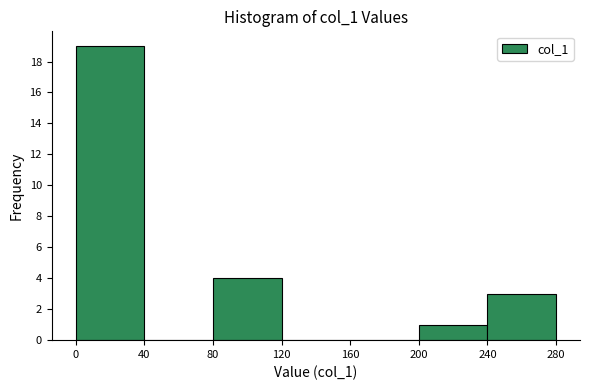

Reading left to right, transcribe this chart: for each bar, give the range it covers on the x-axis and its height. The values are not printed on the chart, so give them approximately, as read against the axis.

0 to 40: 19
40 to 80: 0
80 to 120: 4
120 to 160: 0
160 to 200: 0
200 to 240: 1
240 to 280: 3